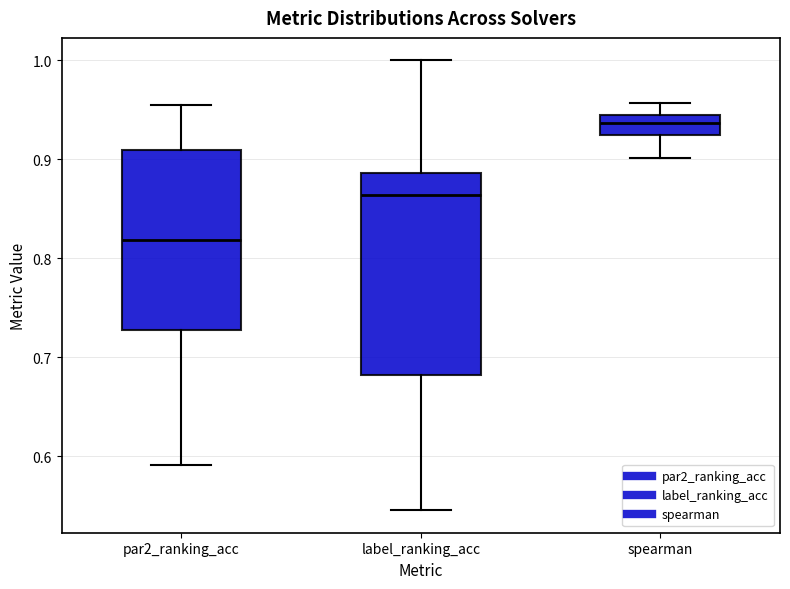

Reading left to right, transcribe this box plot: for each box, give where its median line is, the range the box spans, and where its two whiskers end, as read against the y-axis. The values are not printed on the chart, so give them approximately, as read against the axis.

par2_ranking_acc: median 0.82, box 0.73 to 0.91, whiskers 0.59 to 0.95
label_ranking_acc: median 0.86, box 0.68 to 0.89, whiskers 0.55 to 1.00
spearman: median 0.94, box 0.92 to 0.95, whiskers 0.90 to 0.96